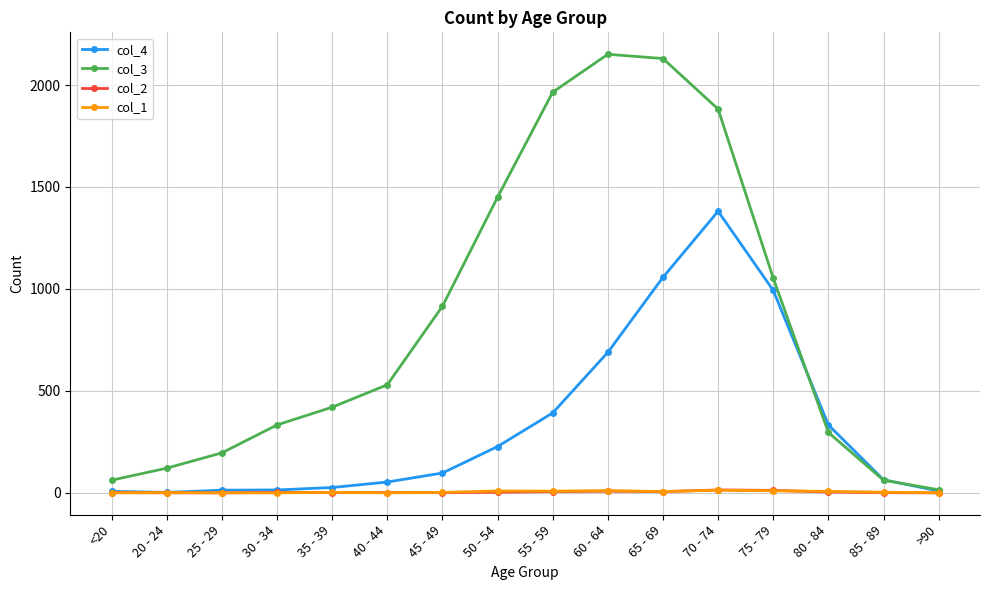

Is the value of col_2 at 45 - 49 greater than the value of col_3 at 20 - 24?

No